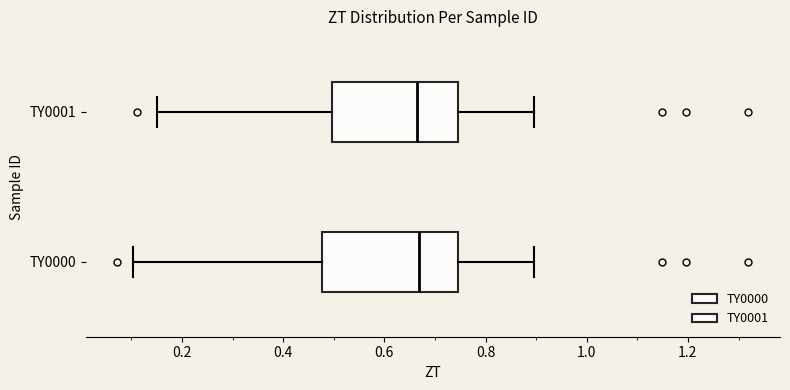

Where is the right edge of the box for TY0000 on the x-axis? The values are not printed on the chart, so give them approximately, as read against the axis.

0.74